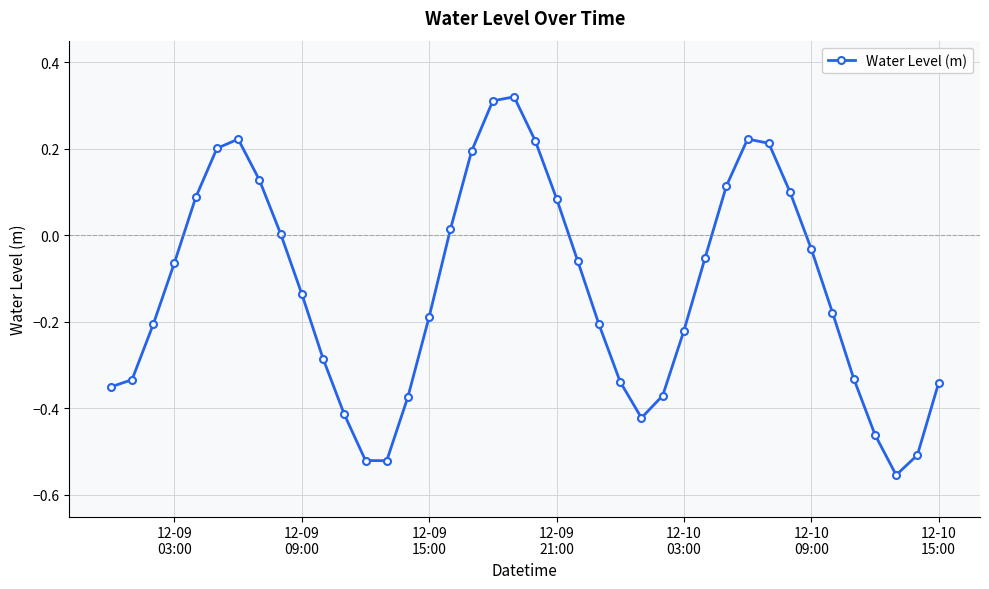

What is the sum of all values?

-5.0